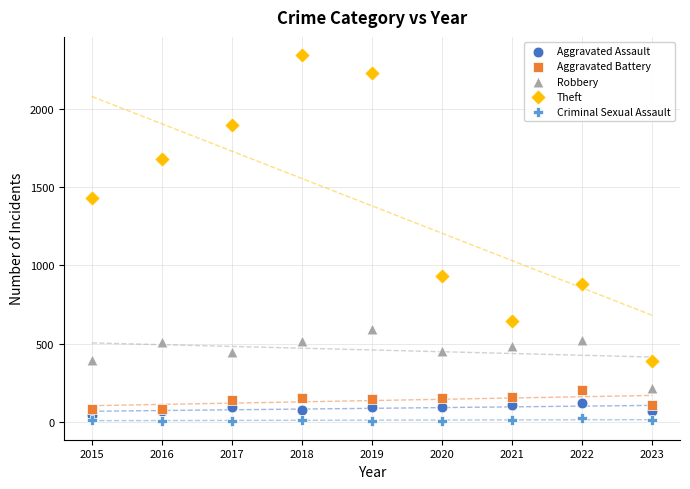

Which series has the largest Y range (max minus min)?

Theft